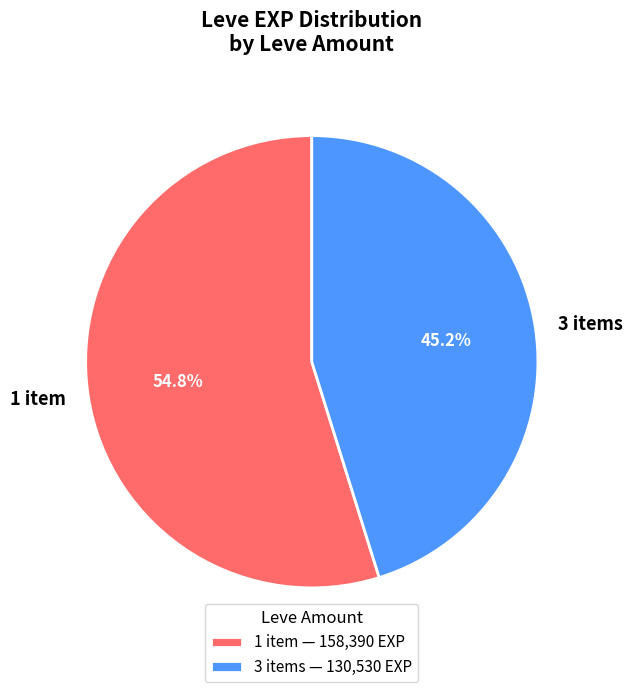

Combined, do 1 item and 3 items account for over 50%?

Yes